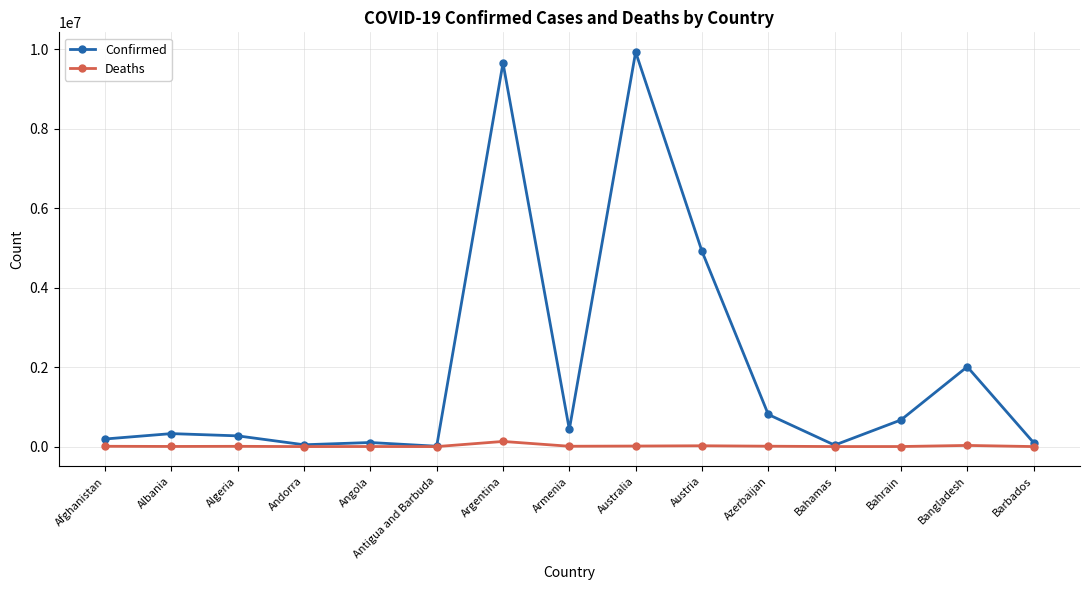

Which series has the largest total across all categories?

Confirmed